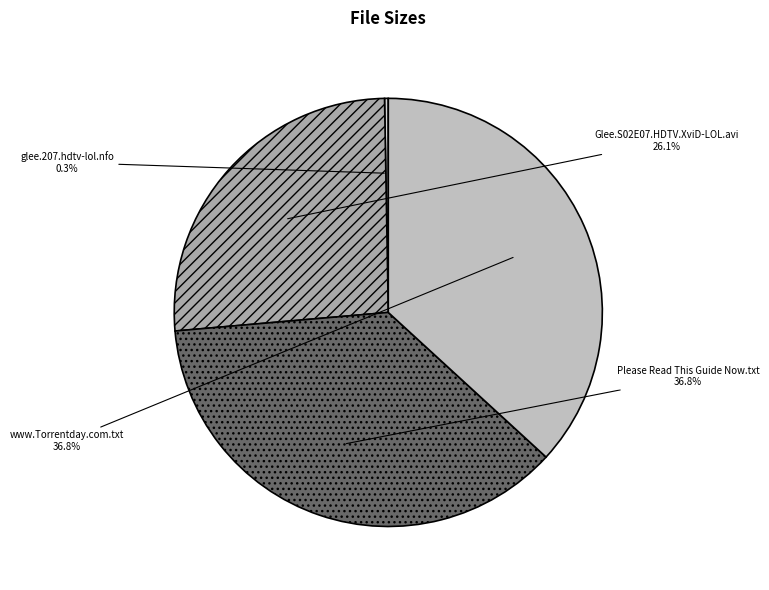

What is the total percentage of Glee.S02E07.HDTV.XviD-LOL.avi and www.Torrentday.com.txt?

62.9%